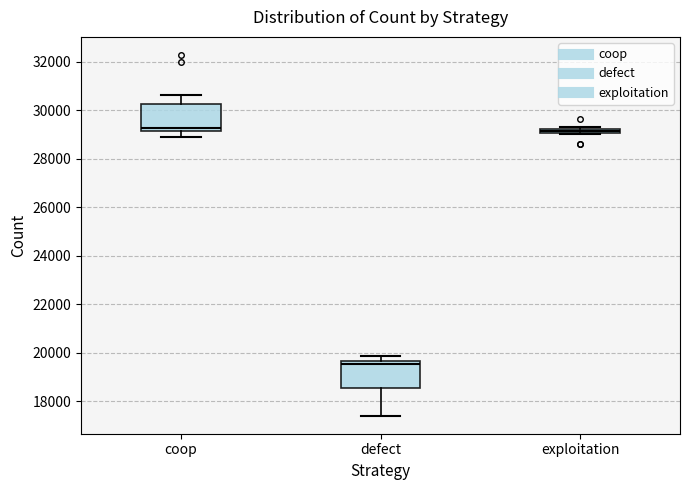

Where is the upper edge of the box for defect on the y-axis? The values are not printed on the chart, so give them approximately, as read against the axis.

19600